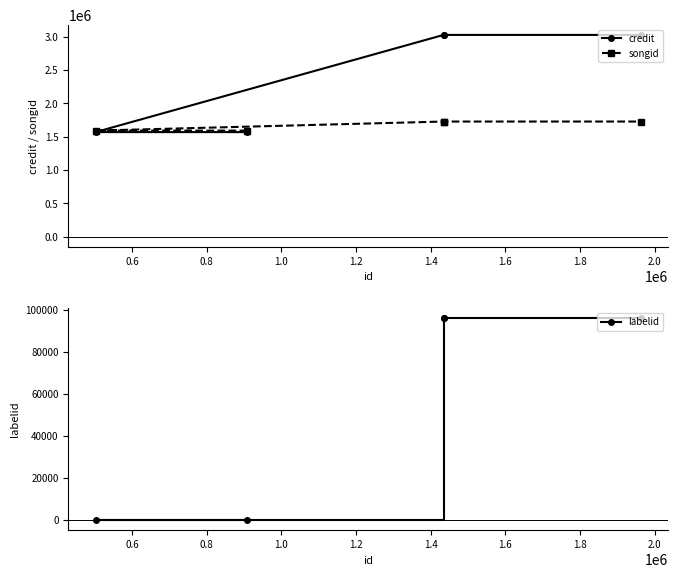

What is the value of the credit point at the 4th from the left?

3025704